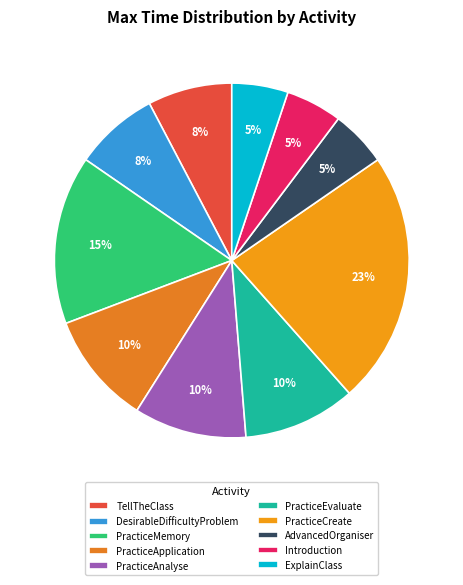

To the nearest percent, what portion does PracticeAnalyse represent?

10%